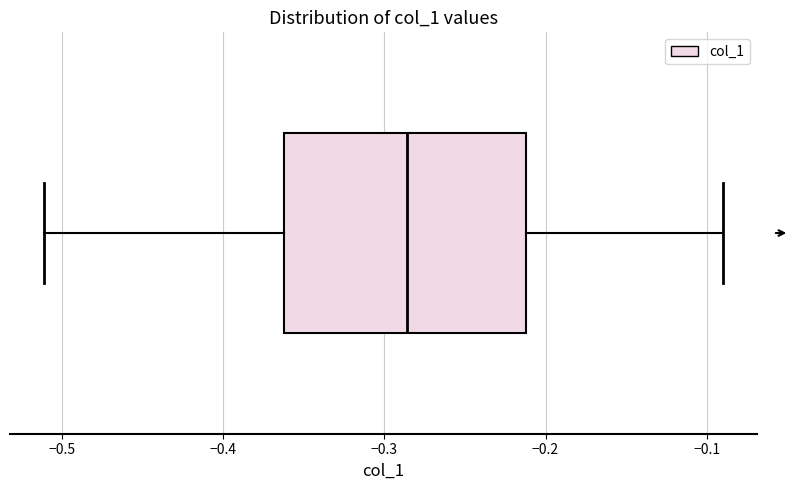

Where does the left whisker of the box end on the x-axis? The values are not printed on the chart, so give them approximately, as read against the axis.

-0.51